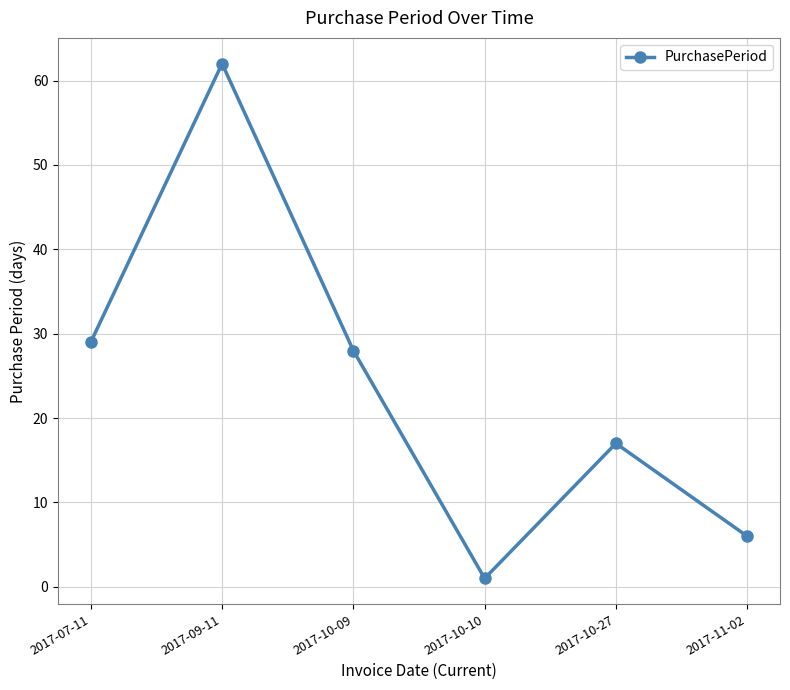

What is the maximum value shown in the chart?

62